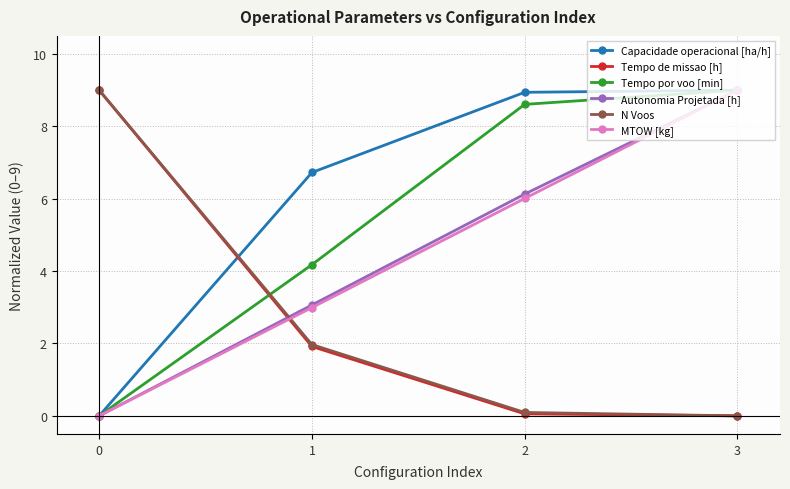

Does the chart display data point markers on the line(s)?

Yes